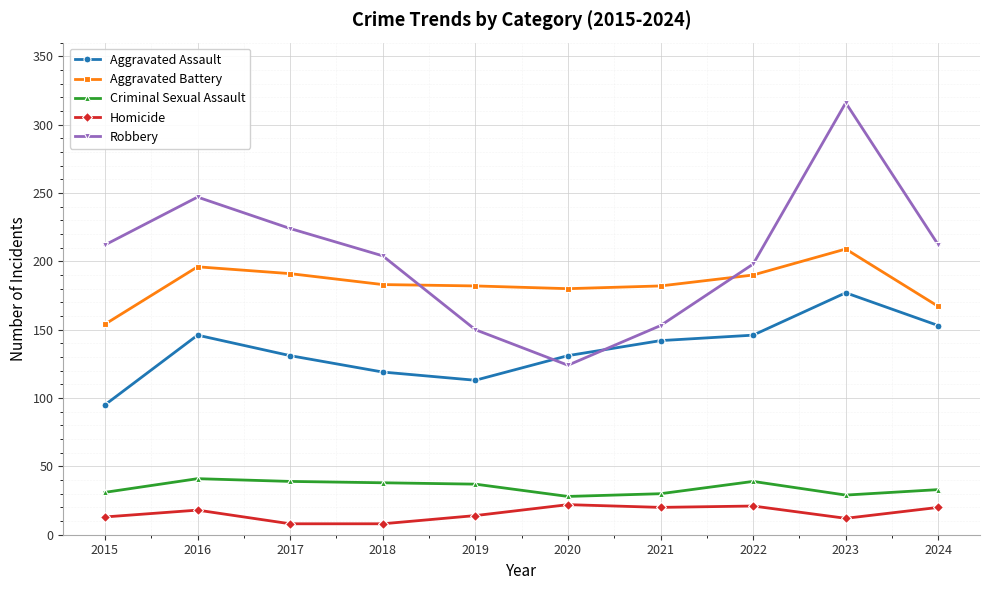

True or false: Homicide and Robbery cross at least once.

False